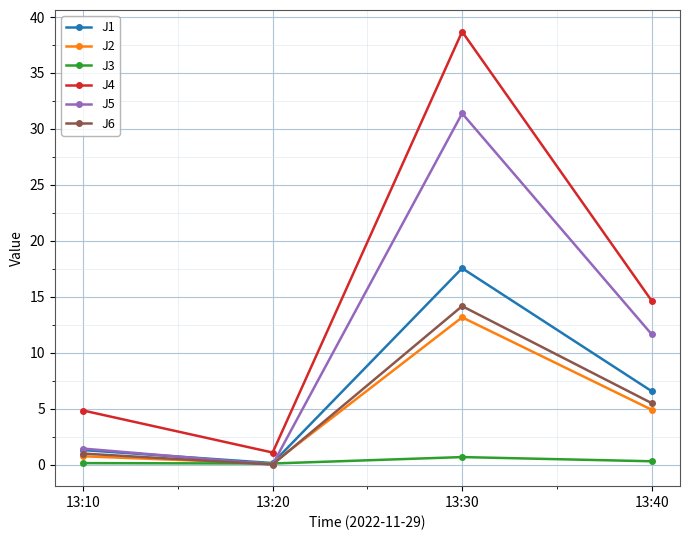

Is it true that J5 equals 47.1 at 13:30?

False